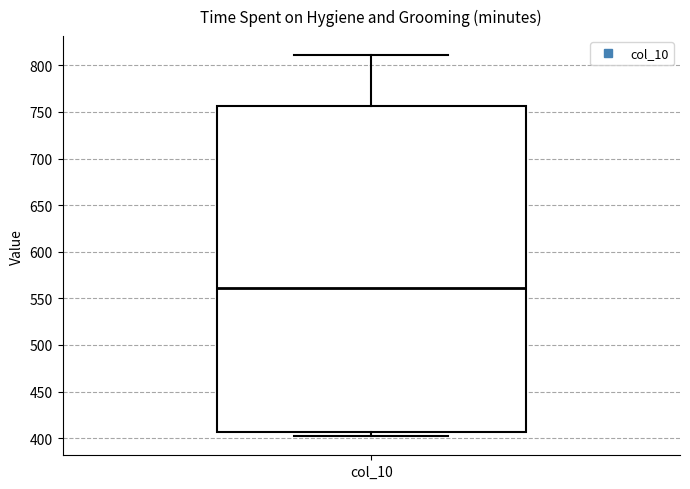

Read this box plot against the y-axis: the position of the median line, the range covered by the box, and the ends of both whiskers. The values are not printed on the chart, so give them approximately, as read against the axis.

median 560, box 405 to 755, whiskers 400 to 810